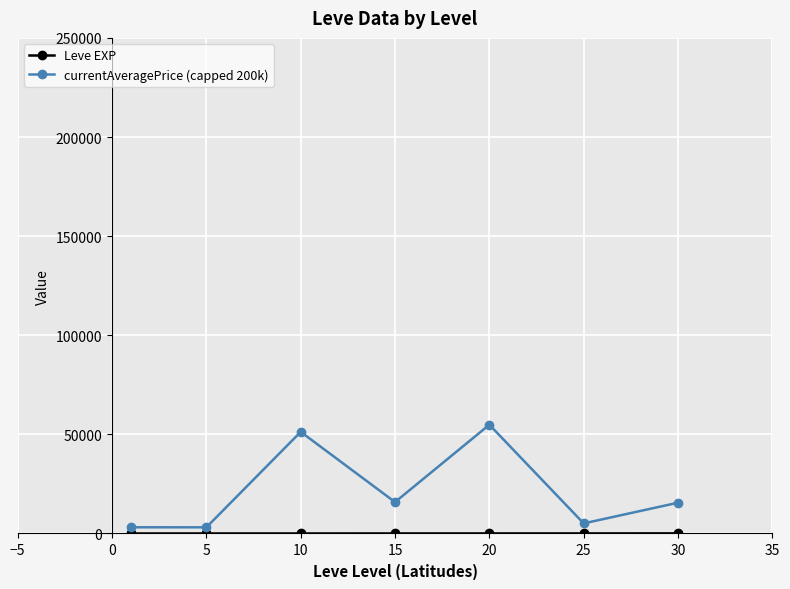

What is the value of the currentAveragePrice (capped 200k) point at the 5th from the left?

54869.3